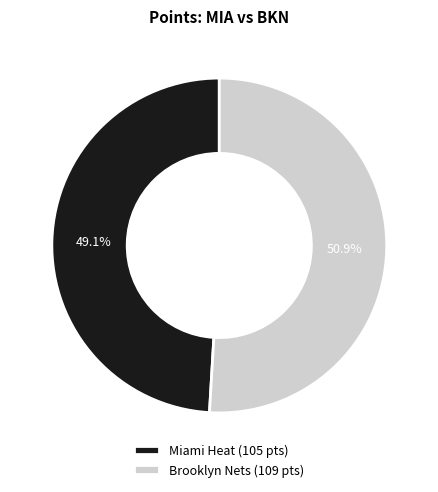

What is the largest slice in the pie chart?

Brooklyn Nets